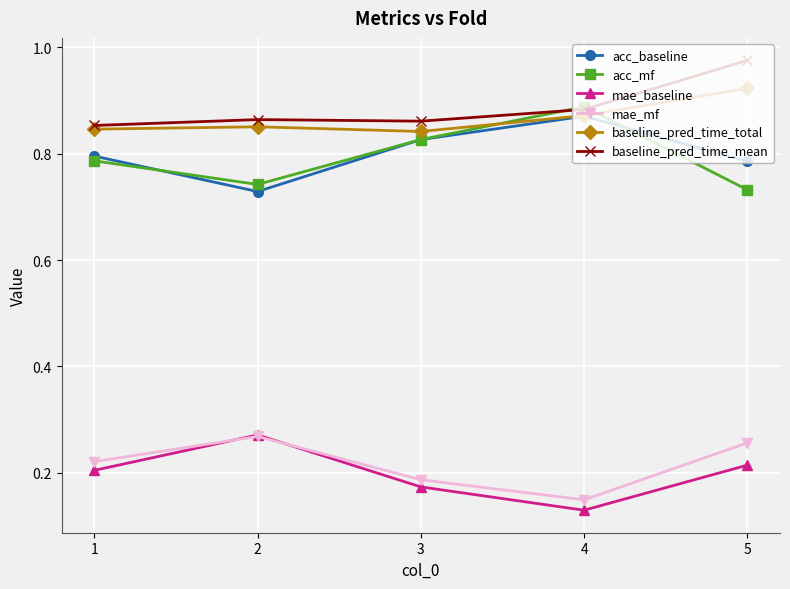

What are all the series names shown in the legend?

acc_baseline, acc_mf, mae_baseline, mae_mf, baseline_pred_time_total, baseline_pred_time_mean